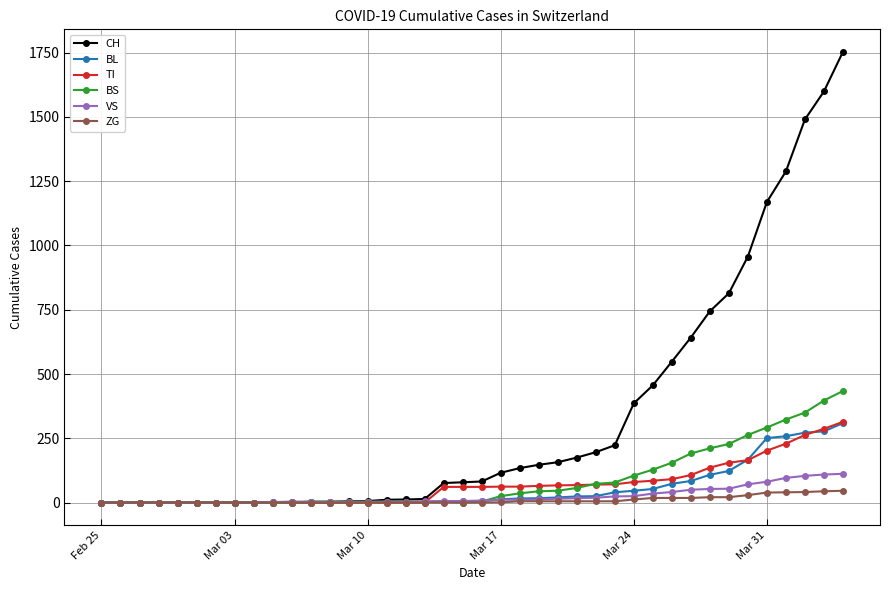

What is the value of the VS point at the 28th from the left?

24